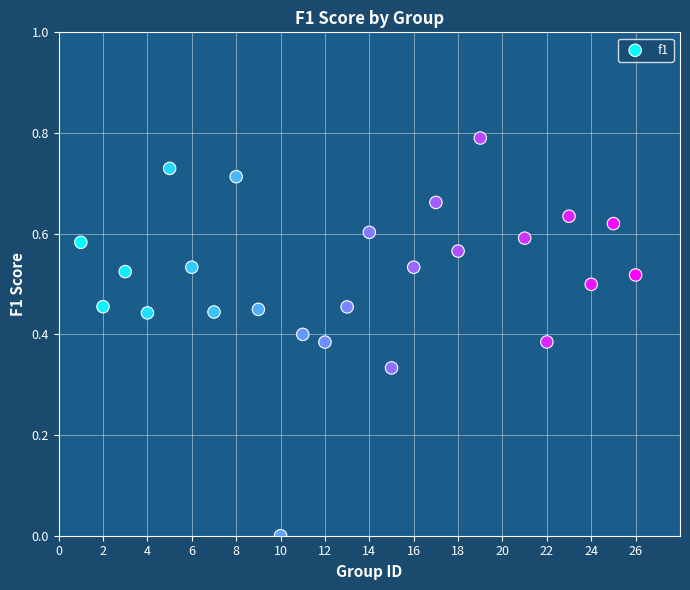

What is the range of X values (max minus min)?

25.0